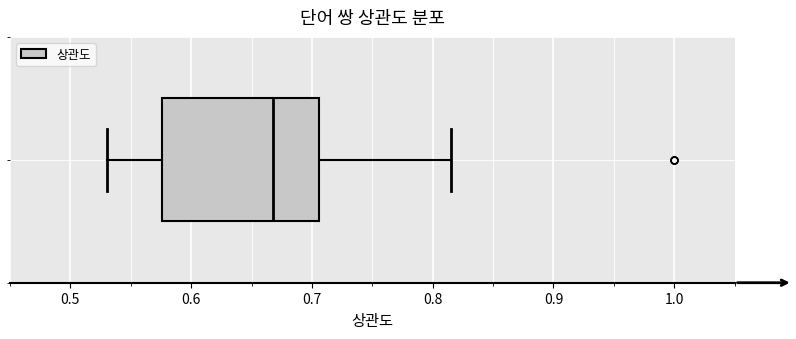

Where does the left whisker of the box end on the x-axis? The values are not printed on the chart, so give them approximately, as read against the axis.

0.53